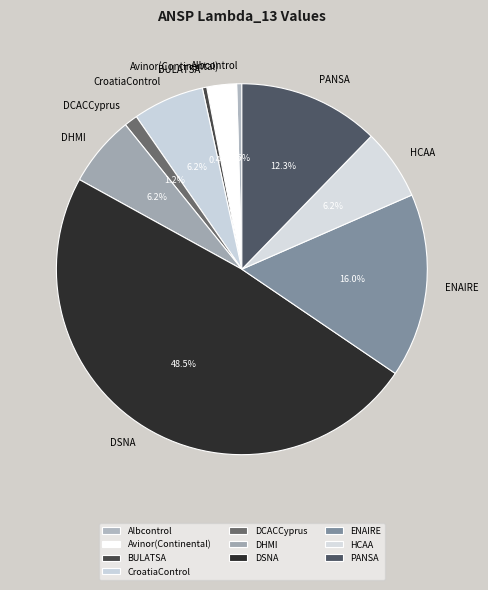

Which slice is the largest?

DSNA